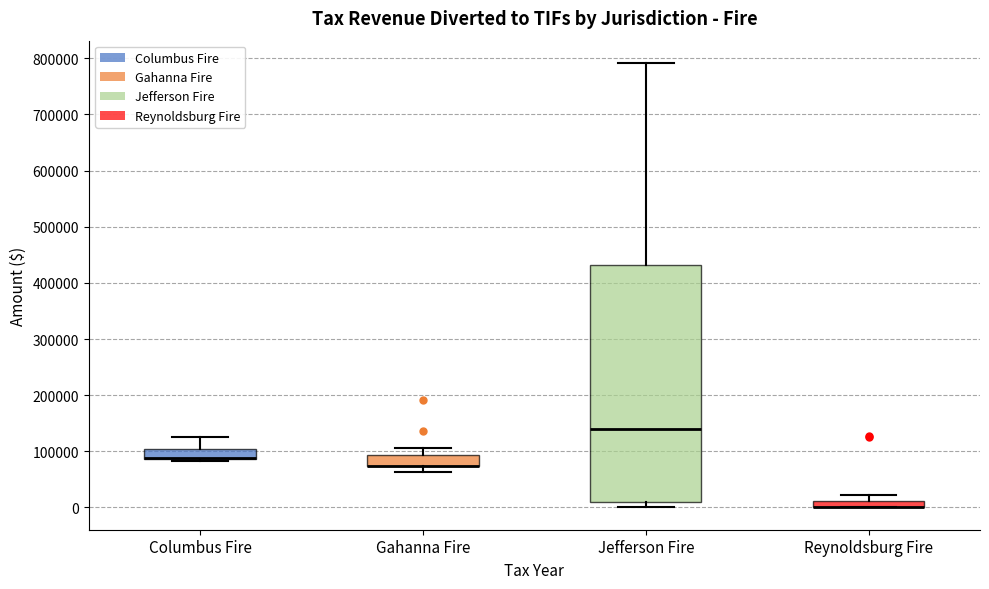

Where does the upper whisker of the box for Columbus Fire end on the y-axis? The values are not printed on the chart, so give them approximately, as read against the axis.

130000